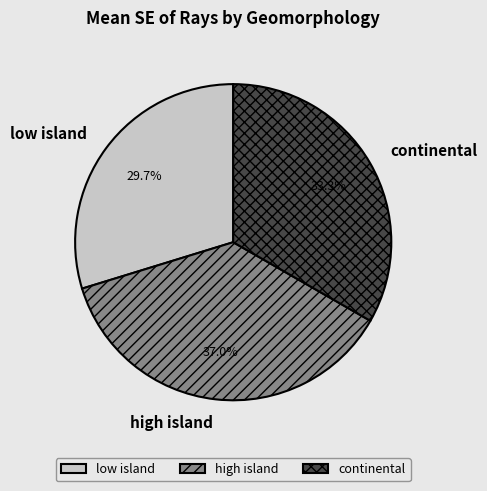

Which category has the biggest portion of the pie?

high island